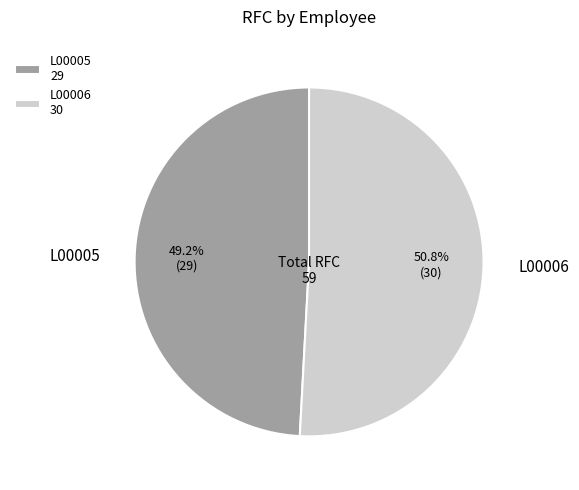

To the nearest percent, what percentage of the pie is L00005?

49%